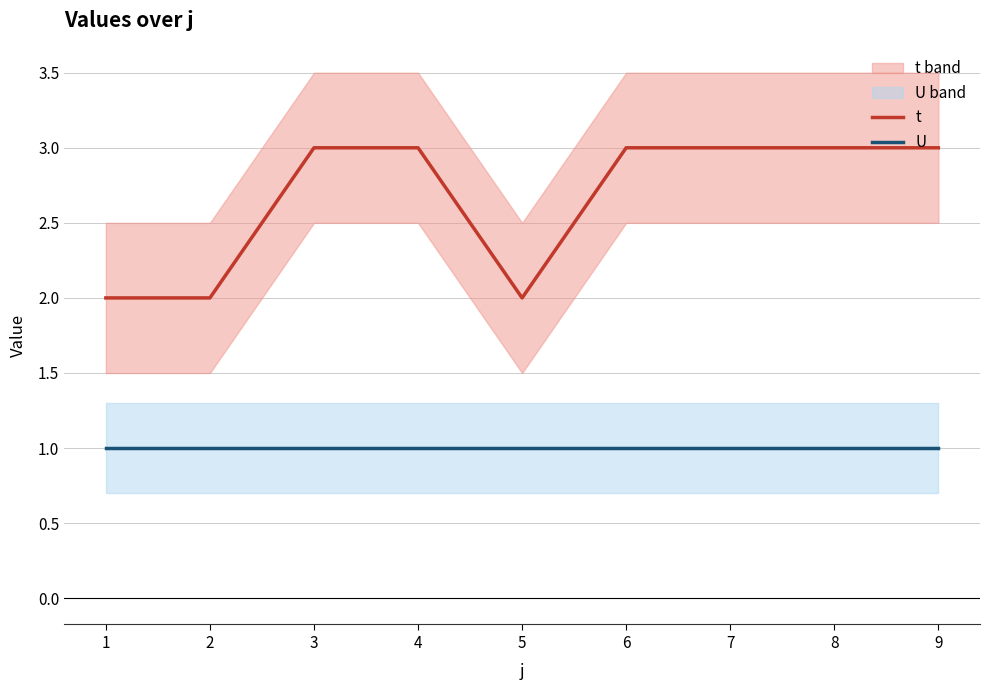

What is the difference between the maximum and second lowest values in the t series?

1